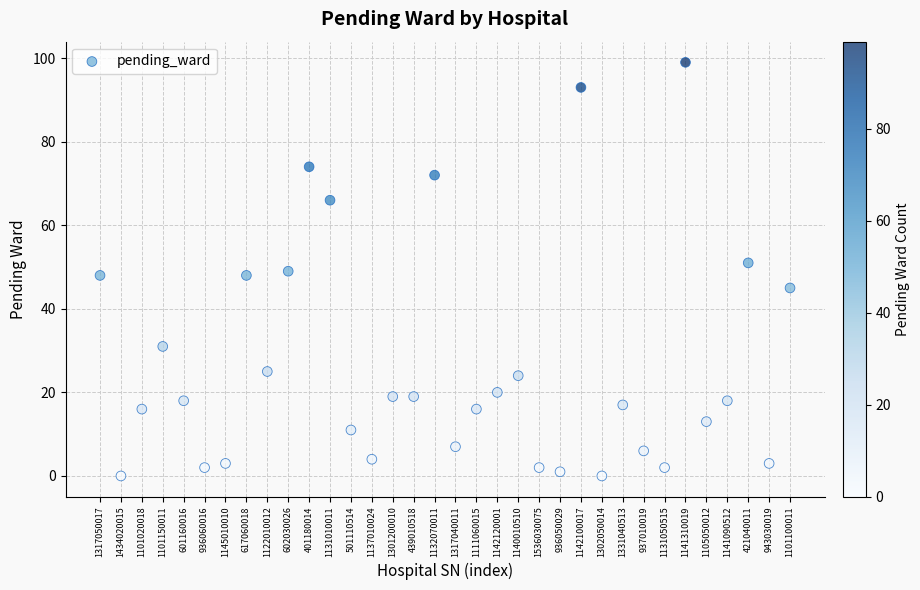

What is the range of Y values (max minus min)?

99